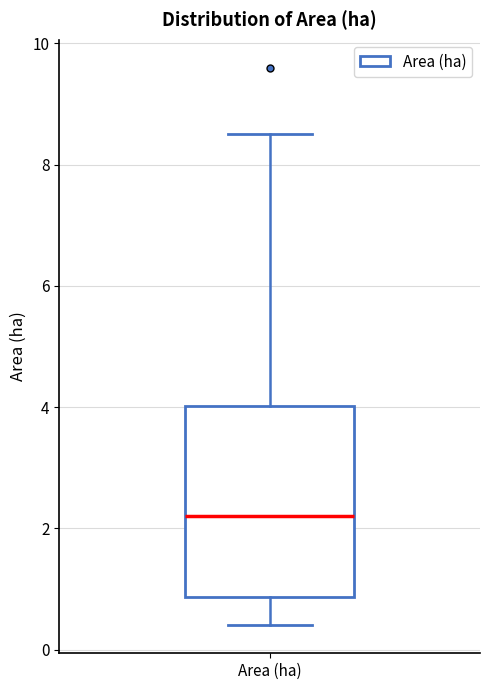

Read this box plot against the y-axis: the position of the median line, the range covered by the box, and the ends of both whiskers. The values are not printed on the chart, so give them approximately, as read against the axis.

median 2.2, box 0.8 to 4.0, whiskers 0.4 to 8.6